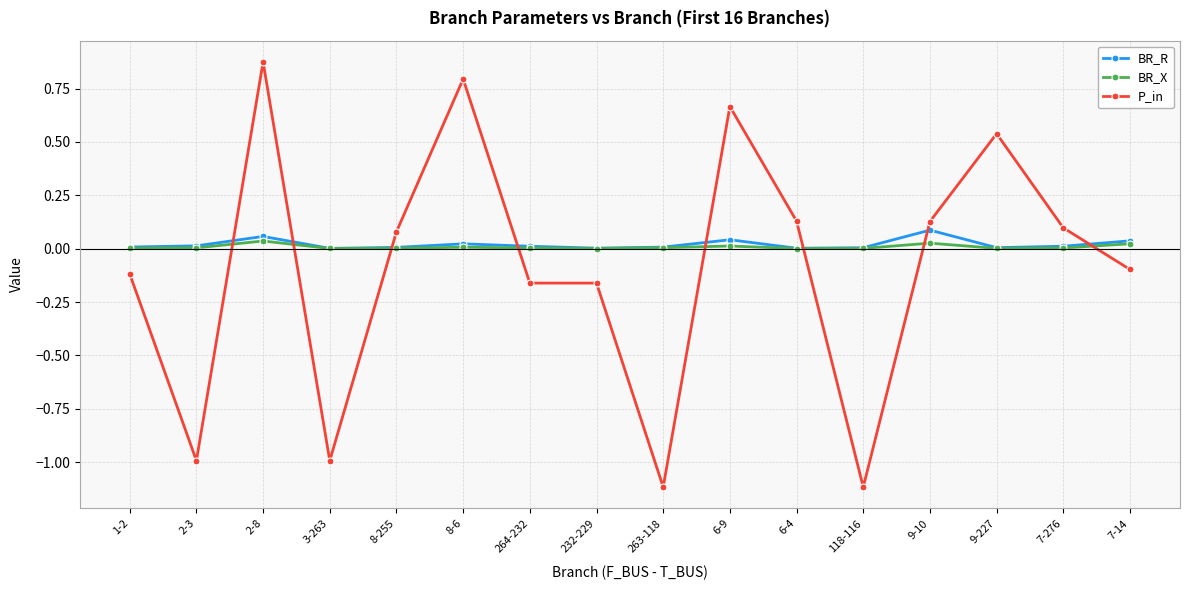

At which category is the sum across all series the highest?

2-8